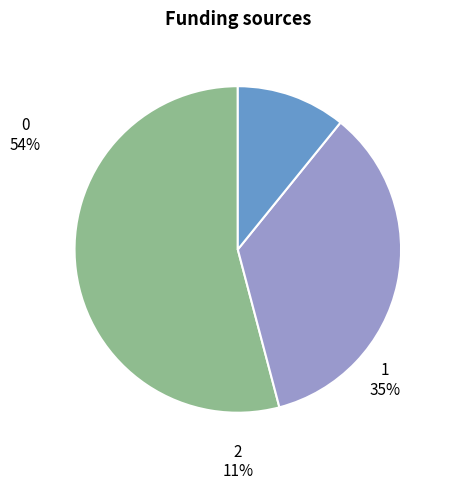

To the nearest percent, what portion does 2 represent?

11%